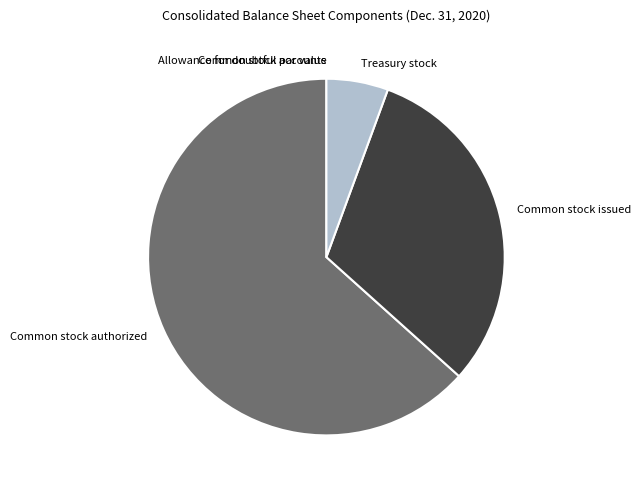

Which category has the biggest portion of the pie?

Common stock authorized